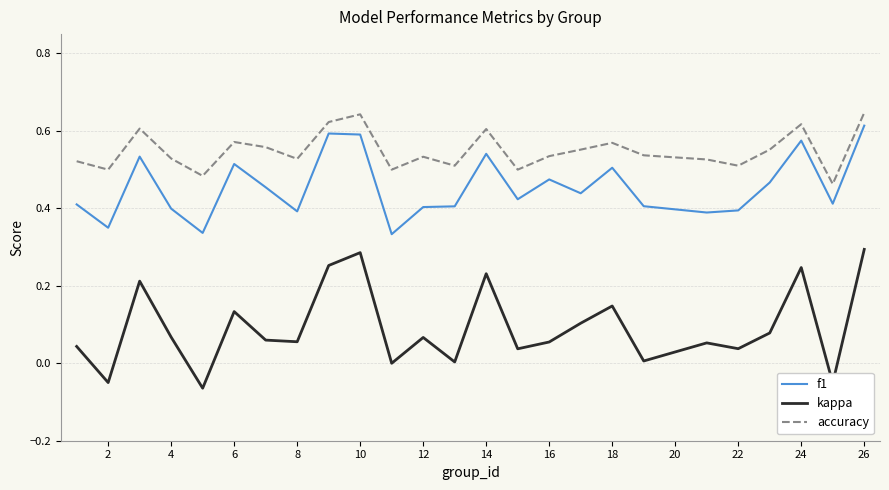

List the series in order of their overall mean, highest first.

accuracy, f1, kappa